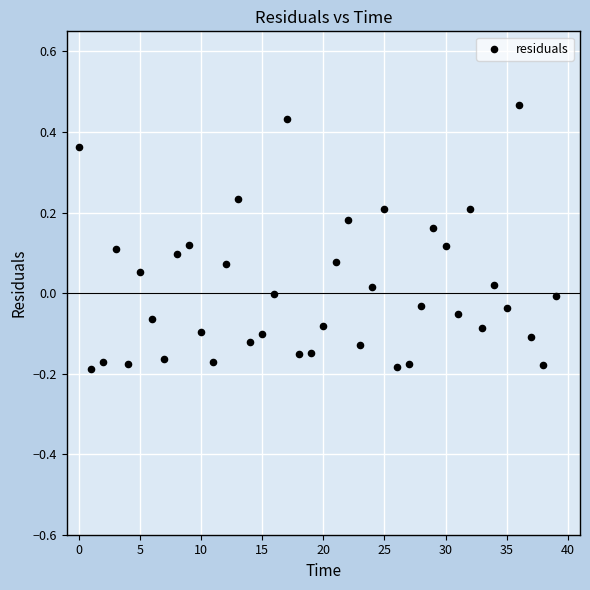

What is the range of Y values (max minus min)?

0.7